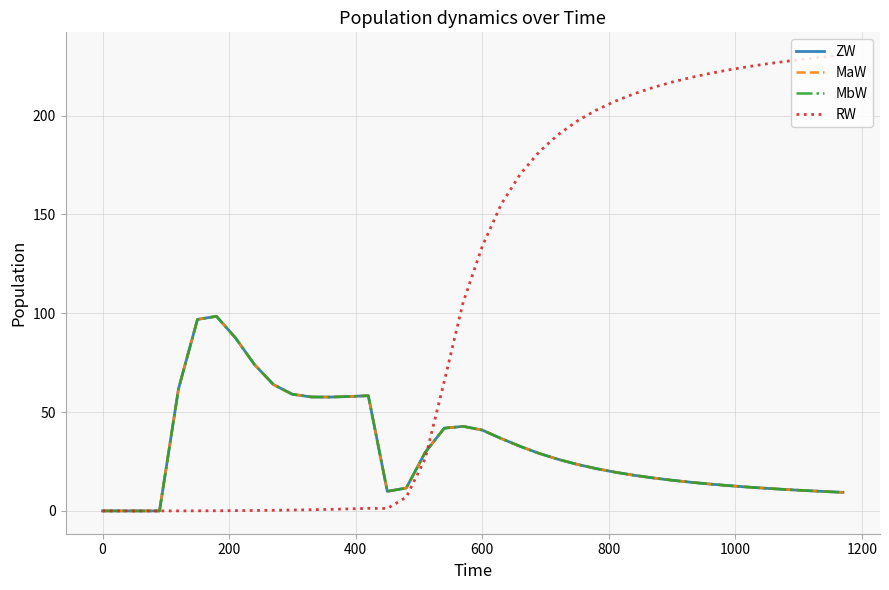

Rank the series by their maximum value, from lowest to highest.

MbW, ZW, MaW, RW